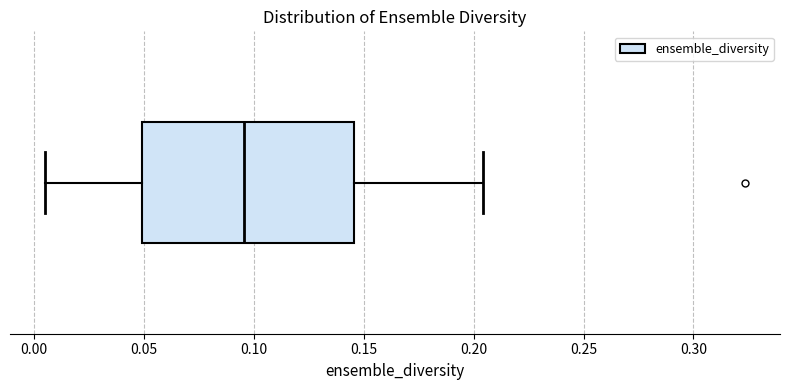

Where is the left edge of the box on the x-axis? The values are not printed on the chart, so give them approximately, as read against the axis.

0.050